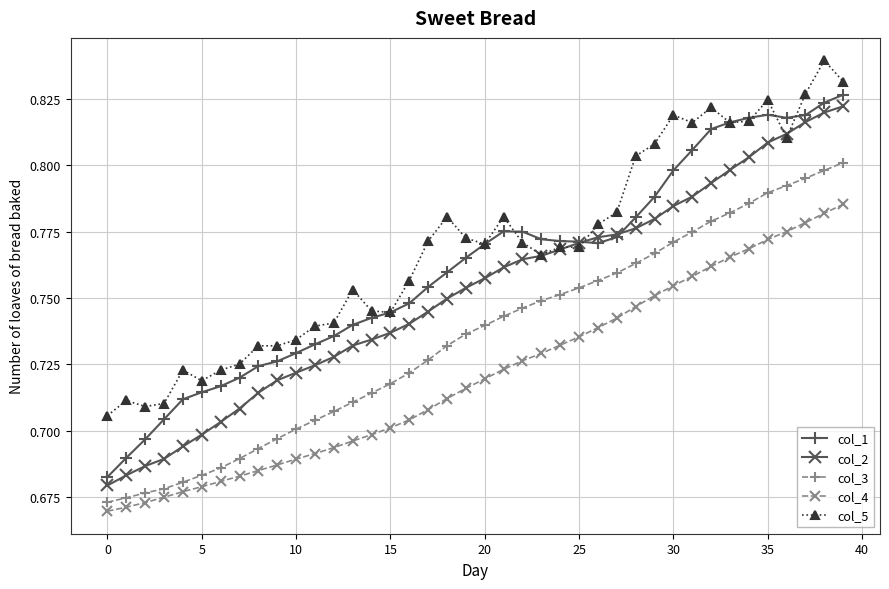

Which series has the widest spread of values?

col_1